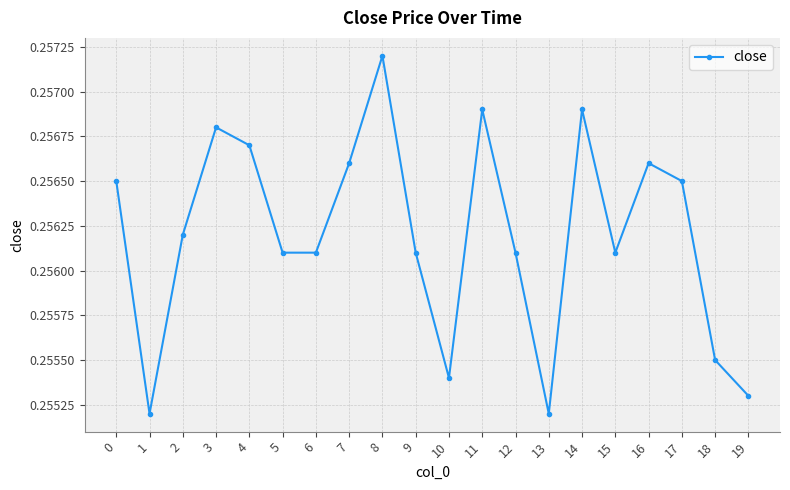

The value at 17 is 0.4. True or false?

False